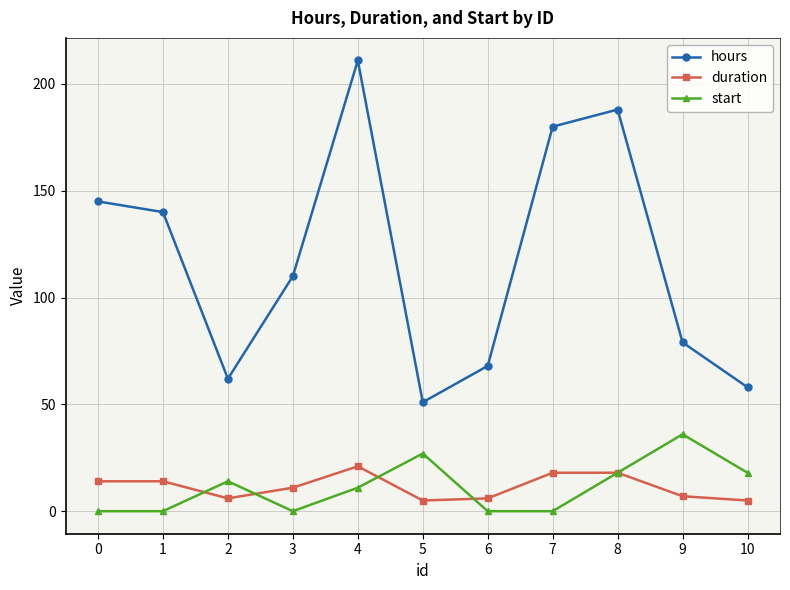

What is the greatest value displayed?

211